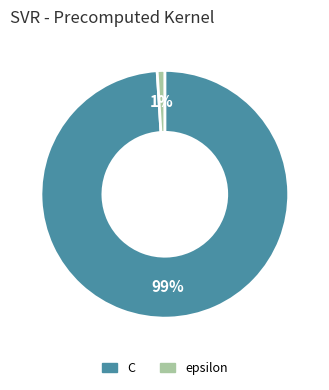

What is the majority slice?

C